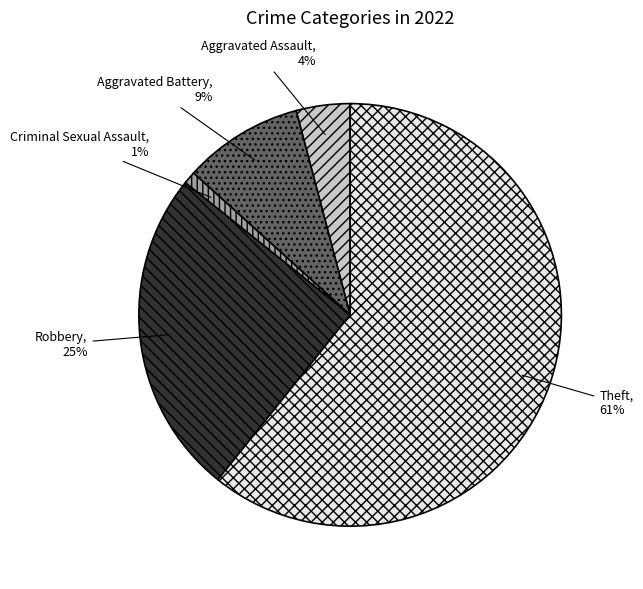

Combined, do Aggravated Battery and Criminal Sexual Assault account for over 50%?

No